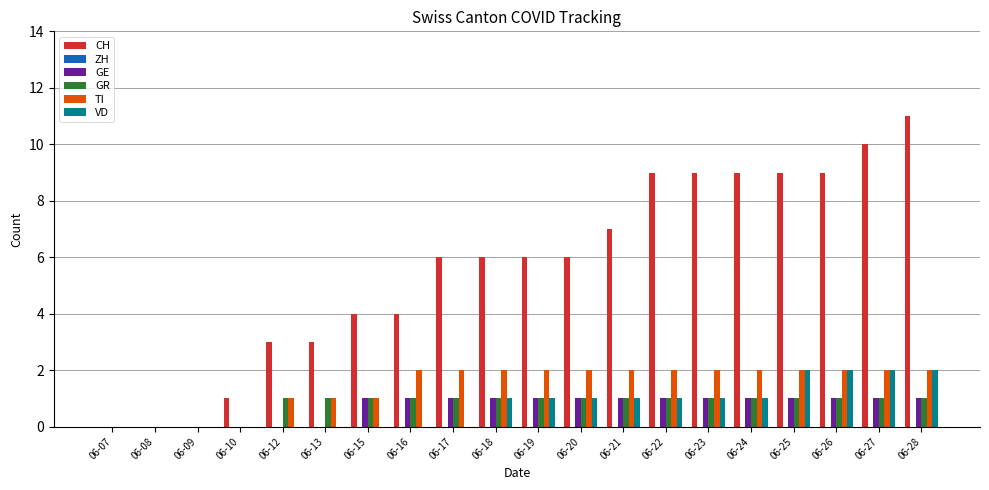

The TI series shows -1 at 06-07. True or false?

False